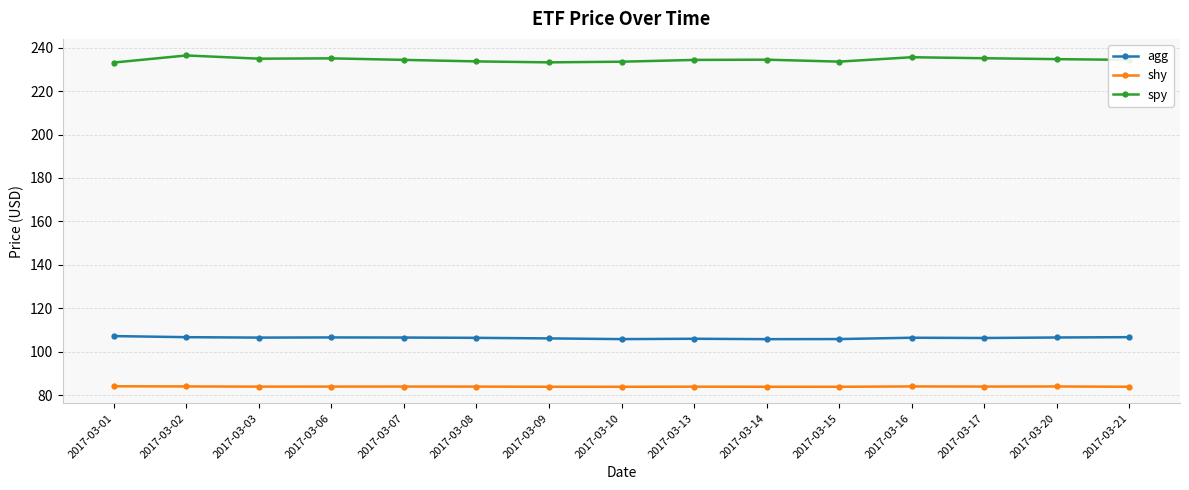

What is the value of the shy point at the 15th from the left?

83.9